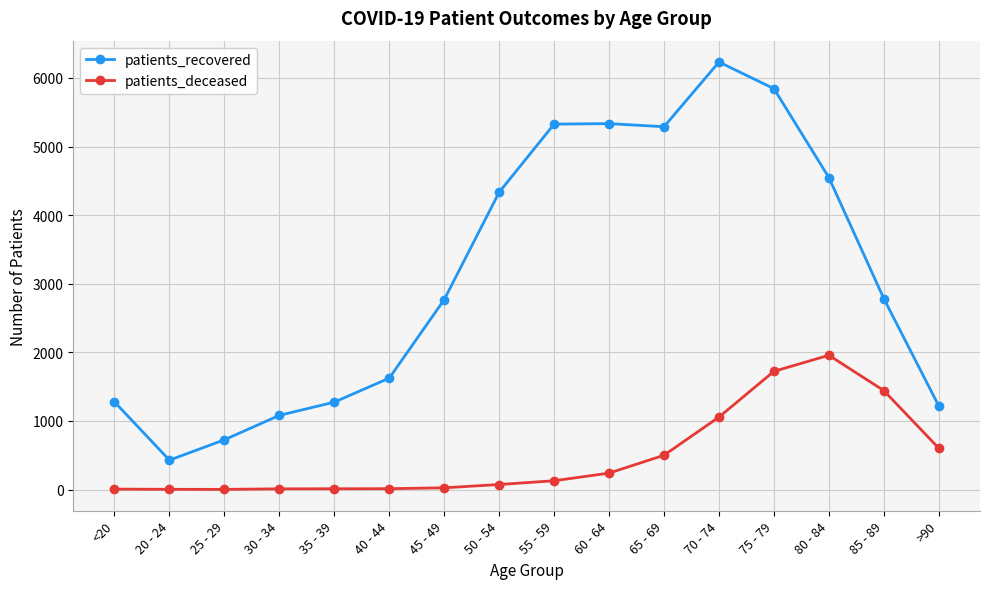

What is the label of the 13th point from the left?

75 - 79